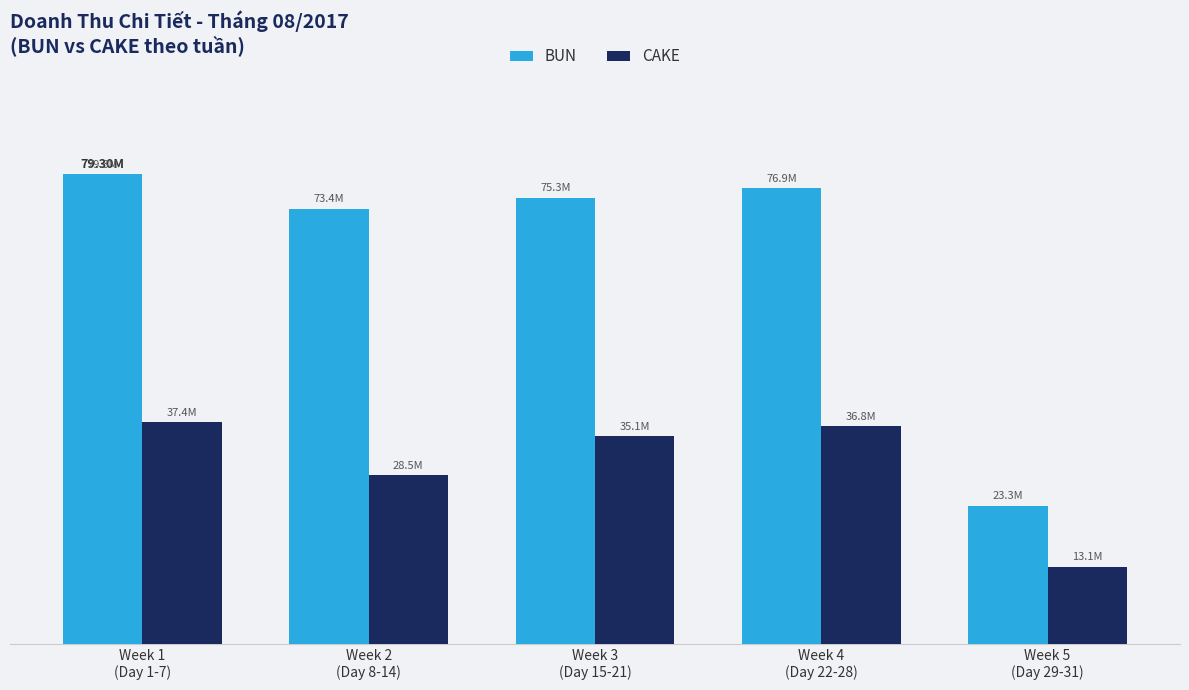

The CAKE series shows 36807000 at Week 4
(Day 22-28). True or false?

True